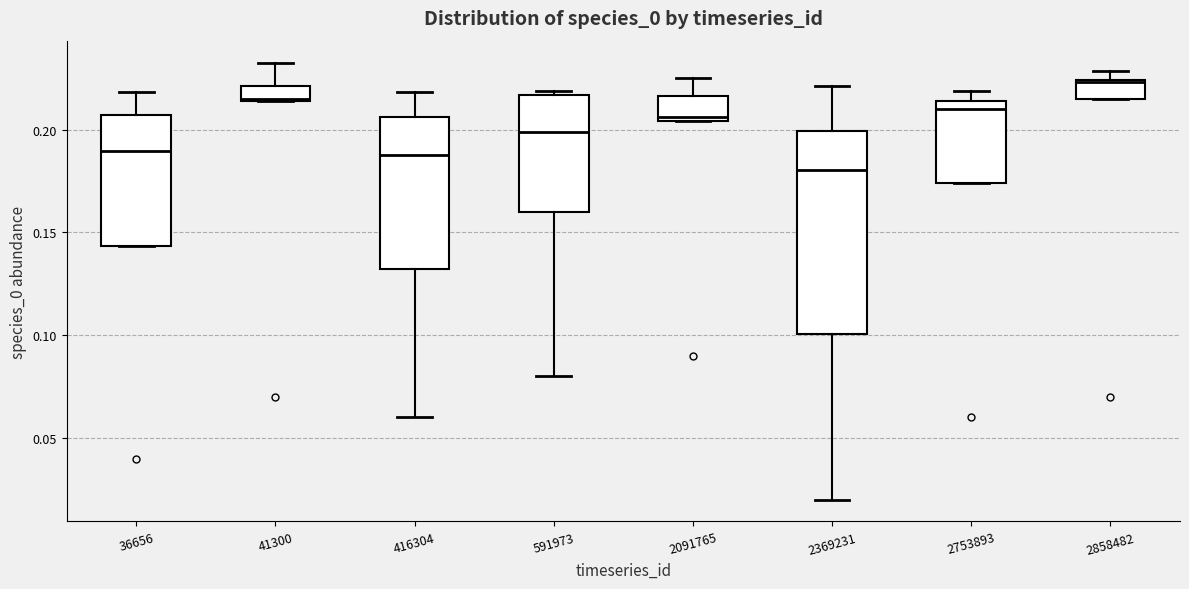

Which box's median line is the highest?

2858482